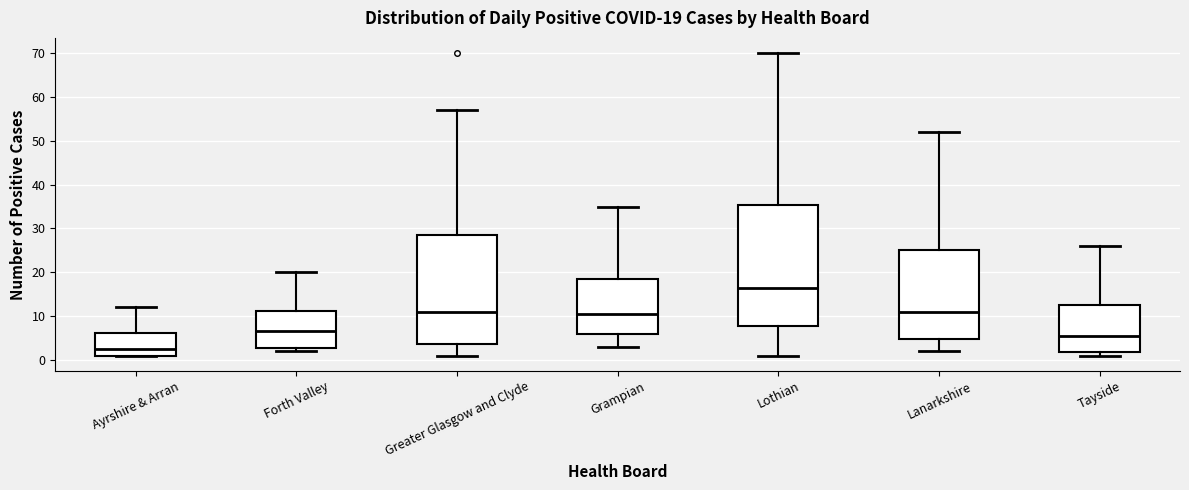

Which box is the tallest, from its lower edge to its upper edge?

Lothian